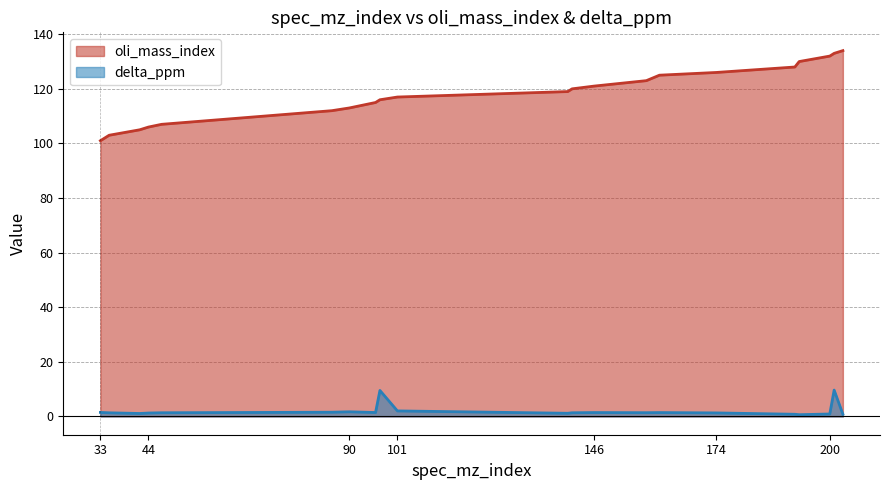

The delta_ppm series shows 0.8 at 203. True or false?

True